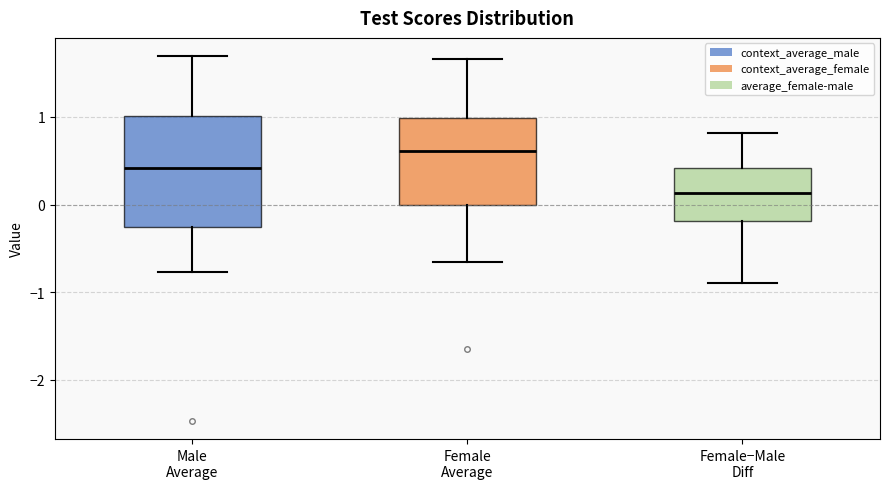

Reading left to right, read every box against the y-axis: the position of its median line, the range the box covers, and the ends of its whiskers. The values are not printed on the chart, so give them approximately, as read against the axis.

Male Average: median 0.4, box -0.3 to 1.0, whiskers -0.8 to 1.7
Female Average: median 0.6, box 0.0 to 1.0, whiskers -0.7 to 1.7
Female−Male Diff: median 0.1, box -0.2 to 0.4, whiskers -0.9 to 0.8